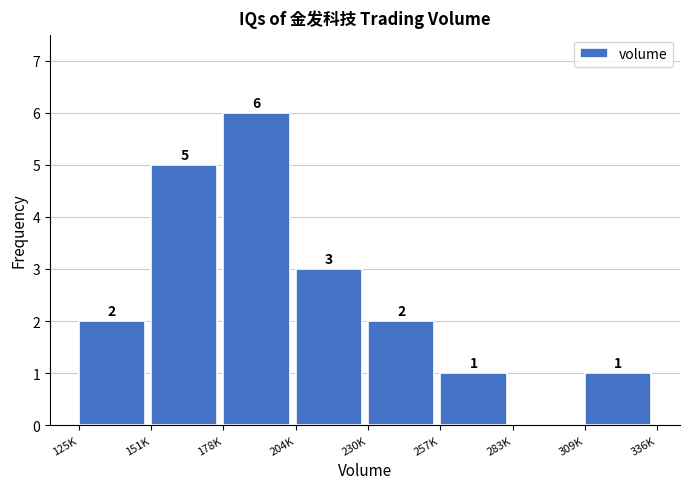

Reading left to right, list all the values displayed in this chart.

125K=2	151K=5	178K=6	204K=3	230K=2	257K=1	283K=0	309K=1